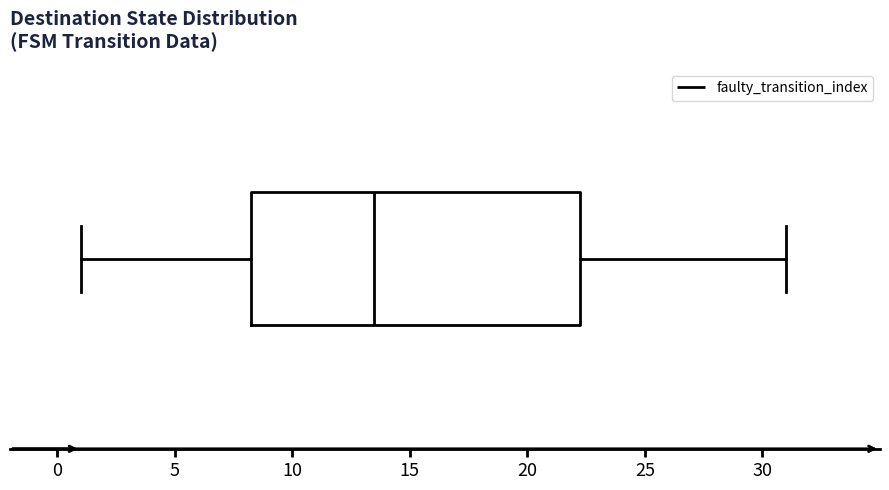

Where does the left whisker of the box end on the x-axis? The values are not printed on the chart, so give them approximately, as read against the axis.

1.0